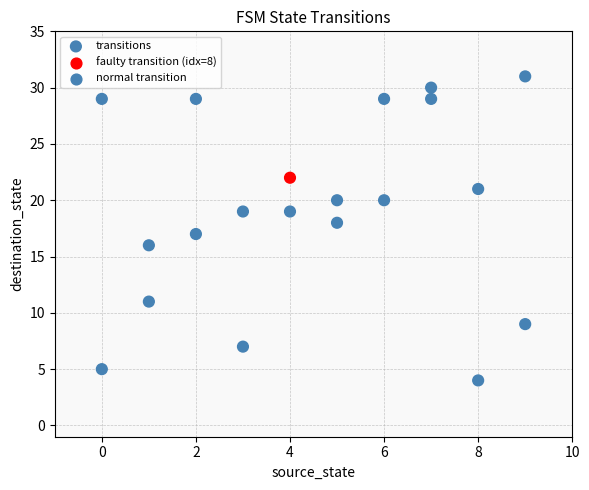

What is the range of X values (max minus min)?

9